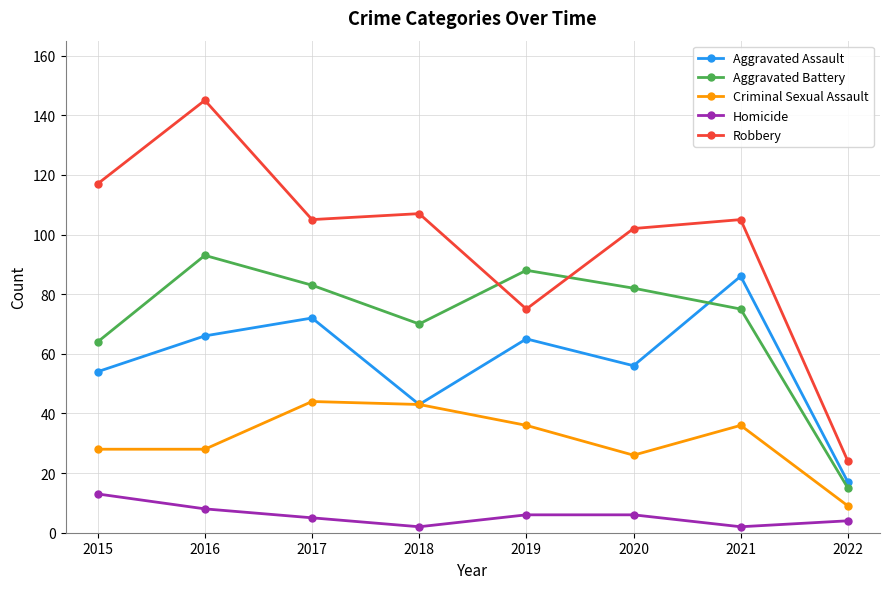

Which series changed the most between 2020 and 2021?

Aggravated Assault